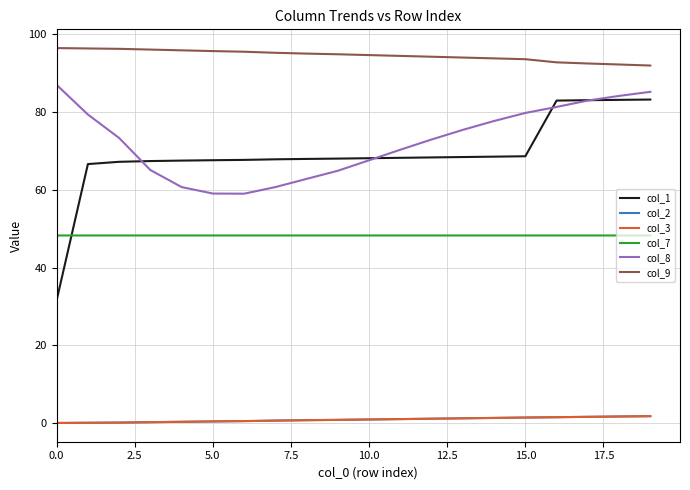

Does the chart display data point markers on the line(s)?

No